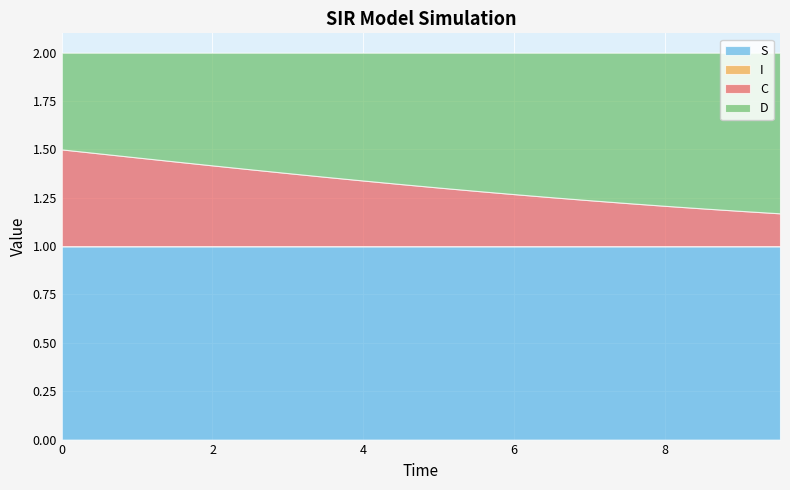

What is the highest value of the S series?

1.0